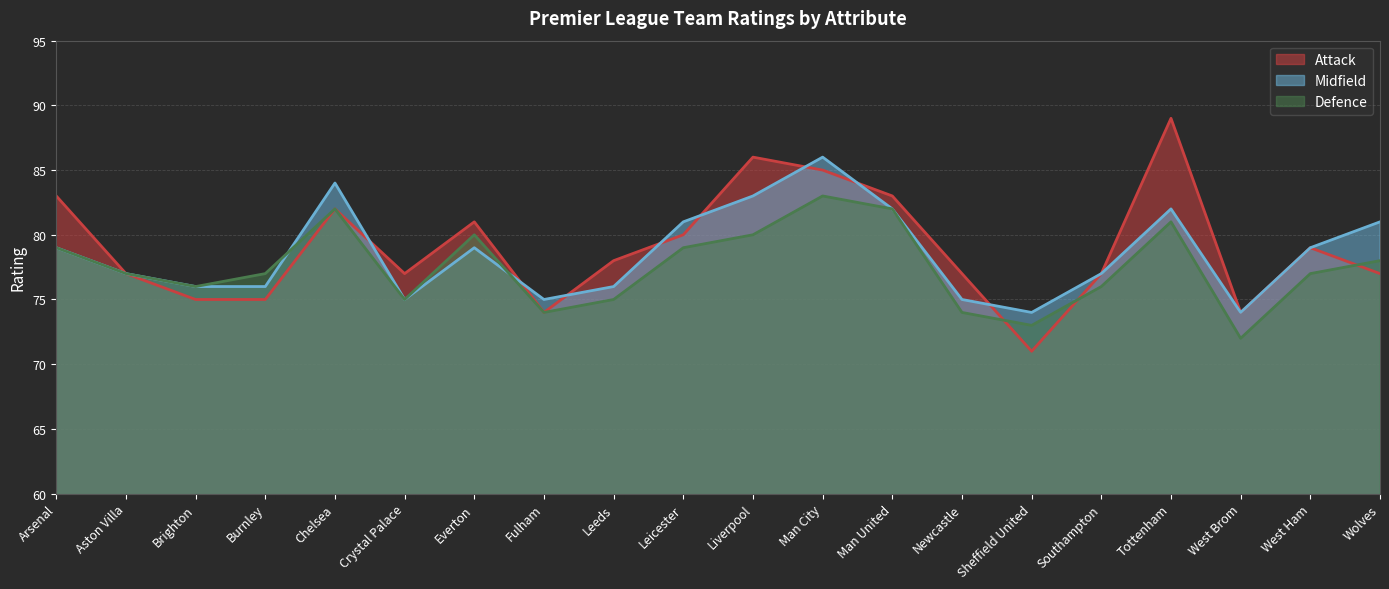

Where do Attack and Midfield first cross each other?

Chelsea and Crystal Palace